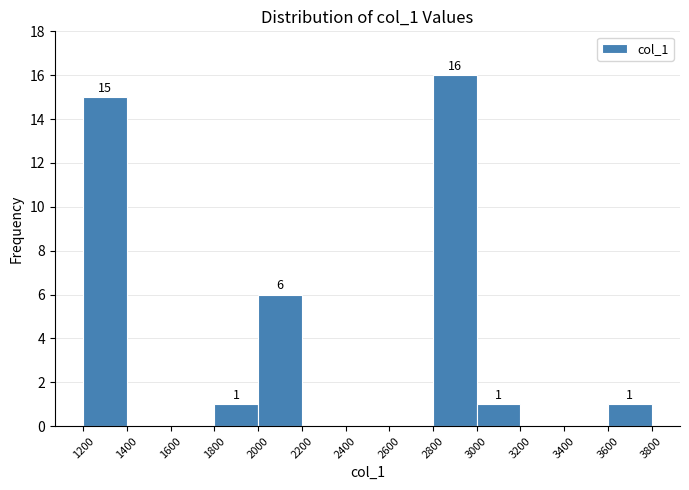

Over which range of the x-axis is the bar tallest?

2800 to 3000